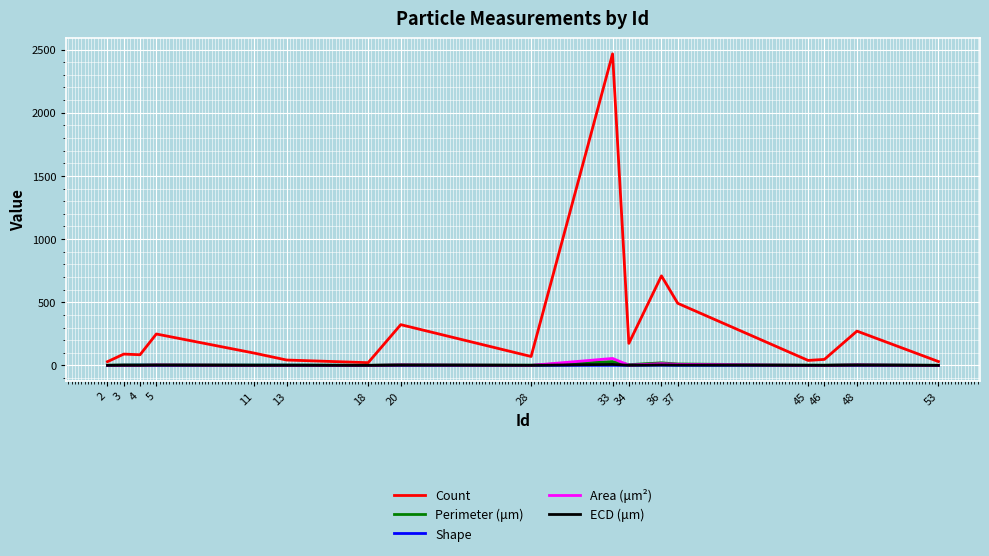

What is the difference between the highest and lowest values at 28?

70.3